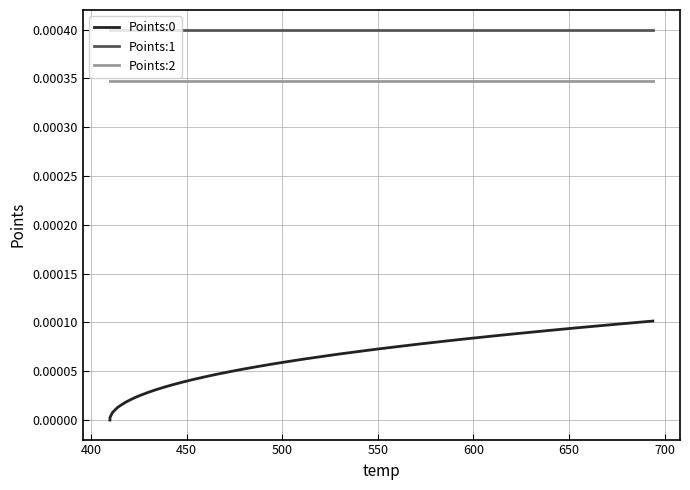

At how many categories does at least one series exceed 0?

40